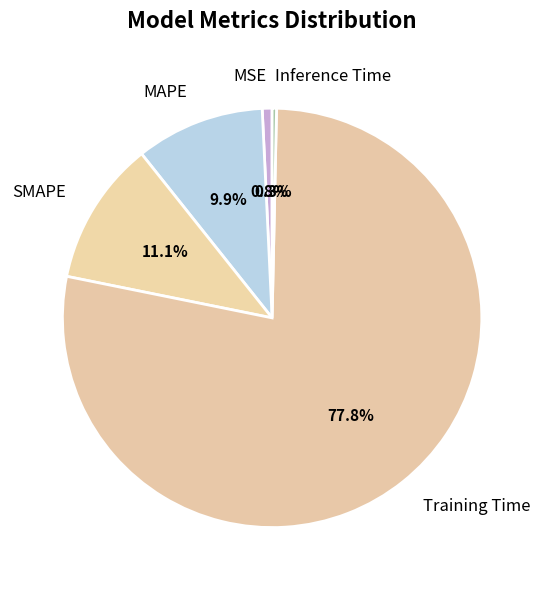

Which category has the biggest portion of the pie?

Training Time